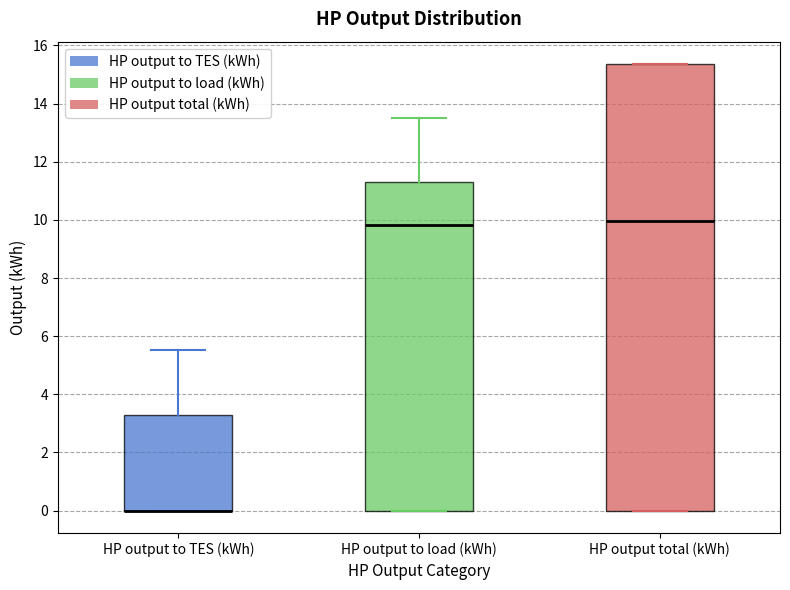

Reading left to right, read every box against the y-axis: the position of its median line, the range the box covers, and the ends of its whiskers. The values are not printed on the chart, so give them approximately, as read against the axis.

HP output to TES (kWh): median 0.0 (drawn on the box's lower edge), box 0.0 to 3.4, whiskers 0.0 to 5.6
HP output to load (kWh): median 9.8, box 0.0 to 11.2, whiskers 0.0 to 13.4
HP output total (kWh): median 10.0, box 0.0 to 15.4, whiskers 0.0 to 15.4